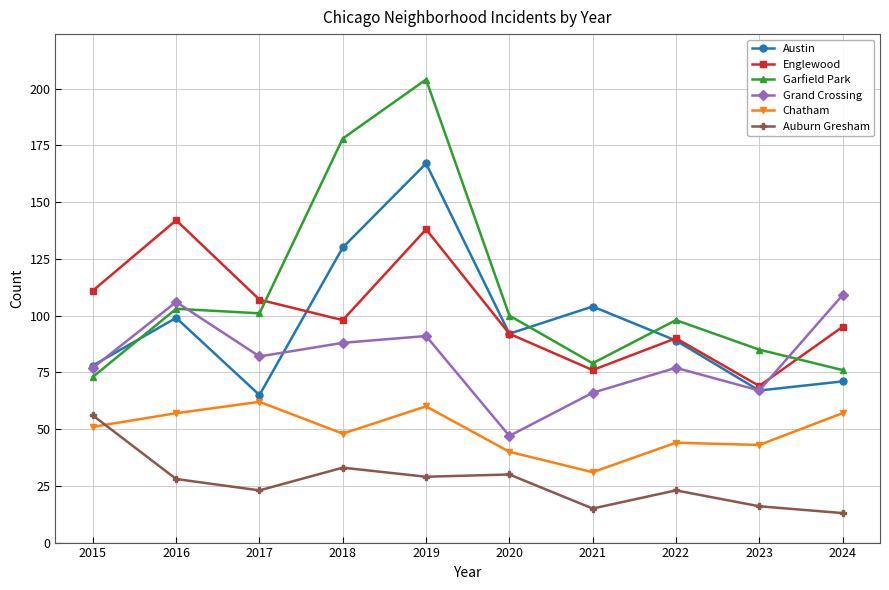

True or false: Auburn Gresham and Austin cross at least once.

False